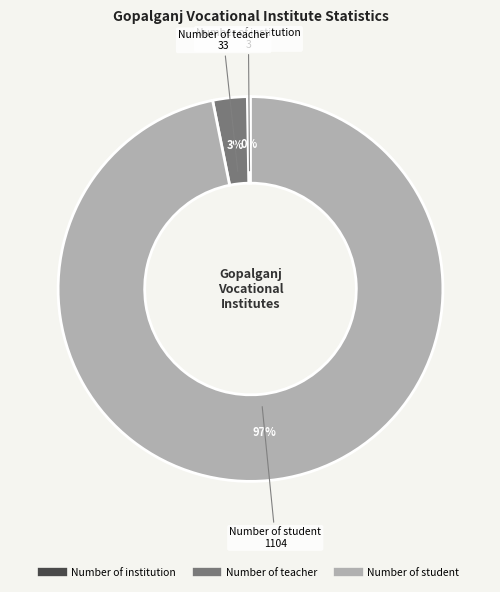

To the nearest percent, what is the difference between the Number of student and Number of teacher slice percentages?

94%